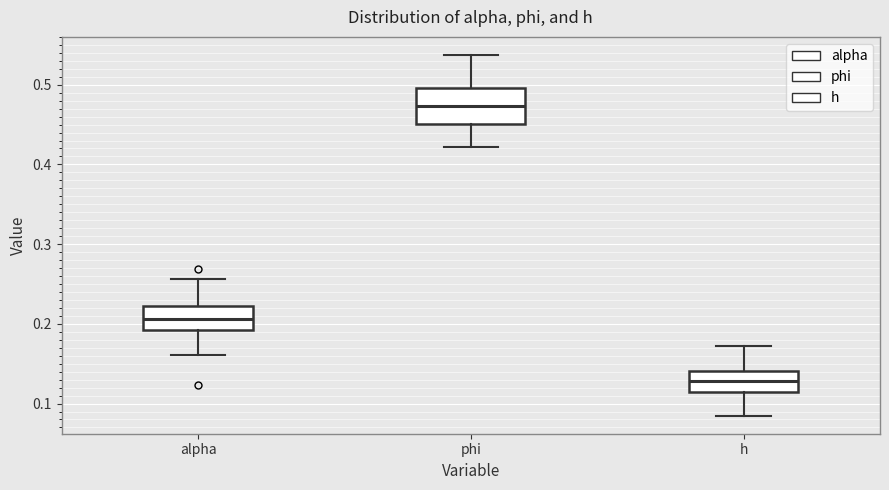

Where does the median line of the box for phi sit on the y-axis? The values are not printed on the chart, so give them approximately, as read against the axis.

0.47